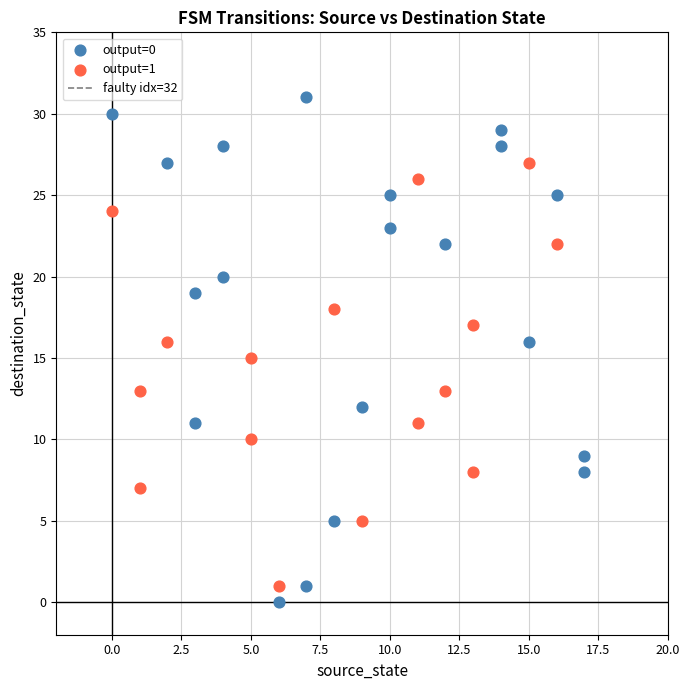

Which series has the widest spread of Y values?

output=0